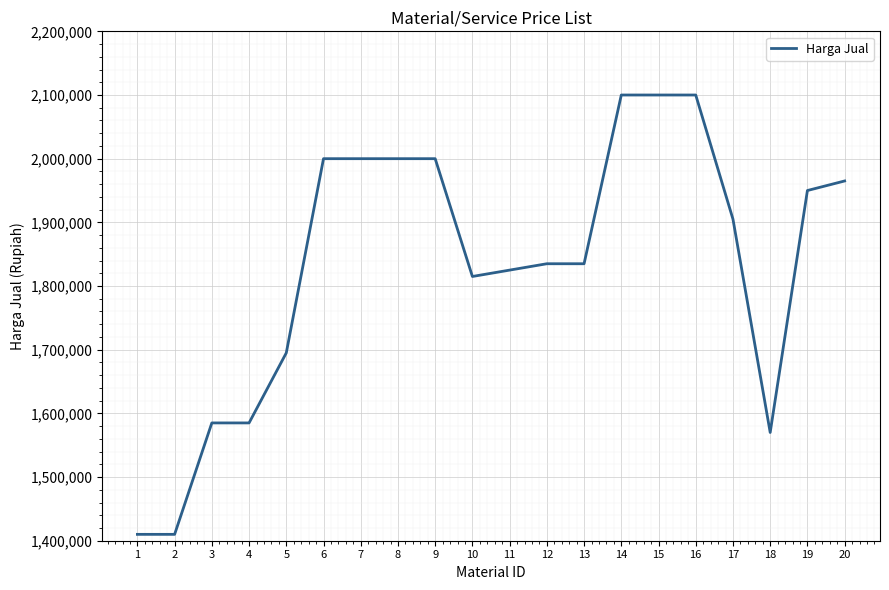

Is it true that the value at 20 is 2739970?

False